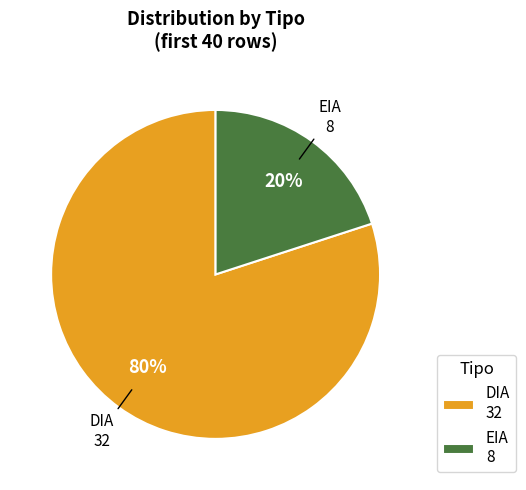

The EIA slice represents 14% of the pie. True or false?

False